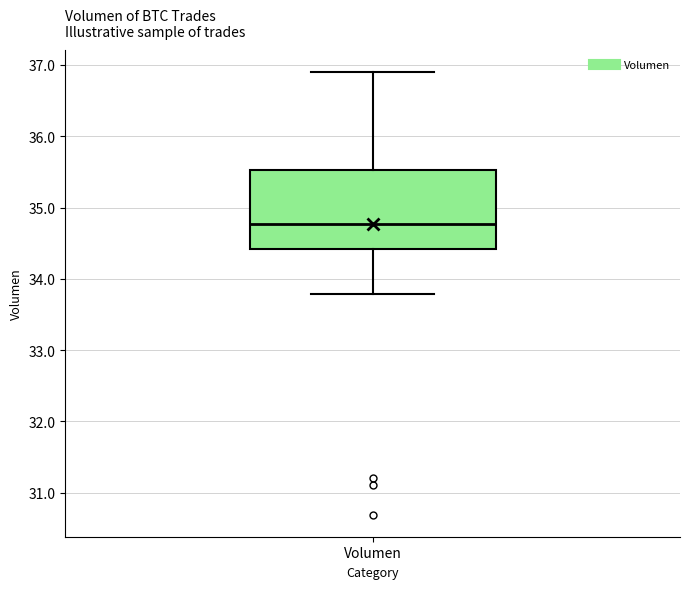

Transcribe this box plot: give where the median line is, the range the box spans, and where the two whiskers end, as read against the y-axis. The values are not printed on the chart, so give them approximately, as read against the axis.

median 34.8, box 34.4 to 35.5, whiskers 33.8 to 36.9